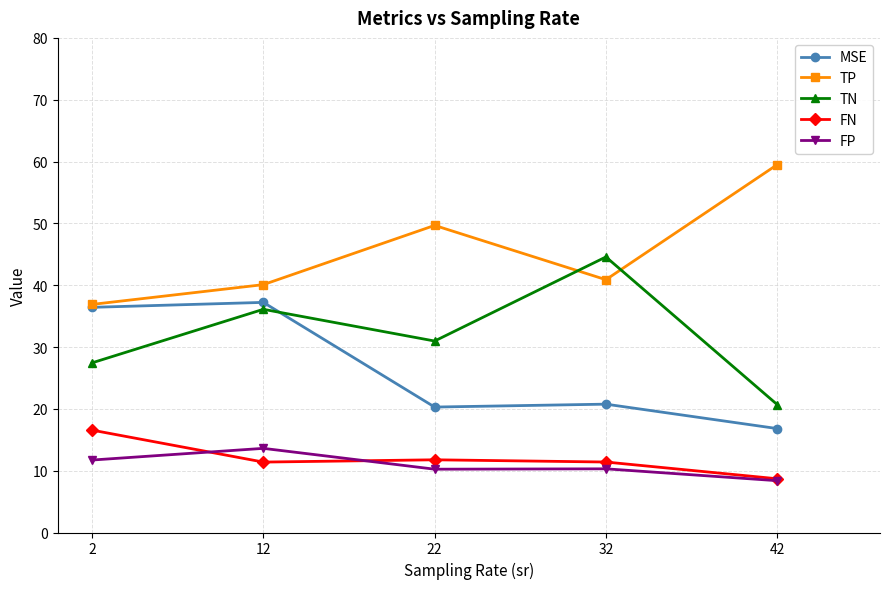

At which label does MSE first exceed 20?

2